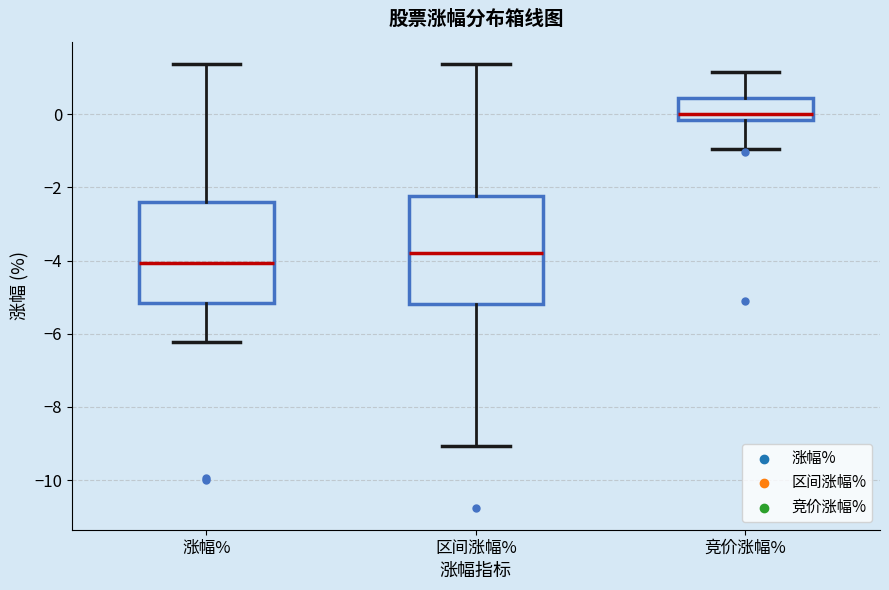

Reading left to right, transcribe this box plot: for each box, give where its median line is, the range the box spans, and where its two whiskers end, as read against the y-axis. The values are not printed on the chart, so give them approximately, as read against the axis.

涨幅%: median -4.0, box -5.2 to -2.4, whiskers -6.2 to 1.4
区间涨幅%: median -3.8, box -5.2 to -2.2, whiskers -9.0 to 1.4
竞价涨幅%: median 0.0, box -0.2 to 0.4, whiskers -1.0 to 1.2